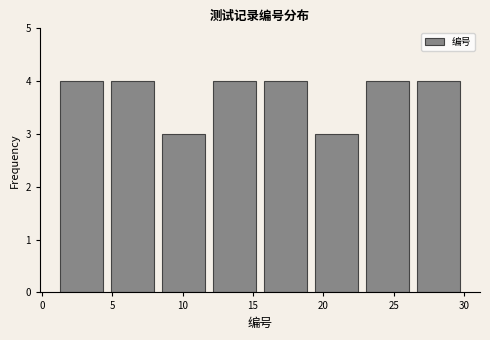

Reading left to right, transcribe this chart: for each bar, give the range it covers on the x-axis and its height. Neither the bar edges nor the heights are printed on the chart, so give them approximately, as read against the axes.

1.0 to 4.5: 4
4.5 to 8.5: 4
8.5 to 12.0: 3
12.0 to 15.5: 4
15.5 to 19.0: 4
19.0 to 23.0: 3
23.0 to 26.5: 4
26.5 to 30.0: 4